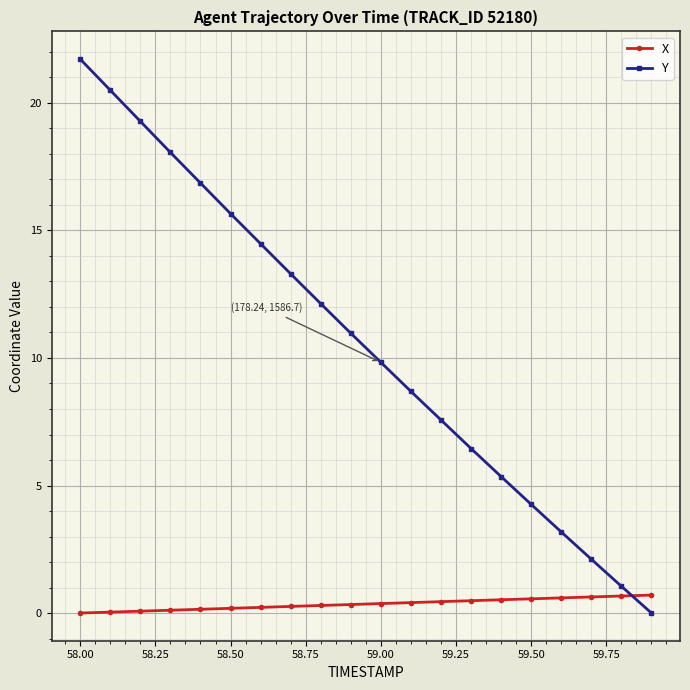

Rank the series by their average value, from highest to lowest.

Y, X